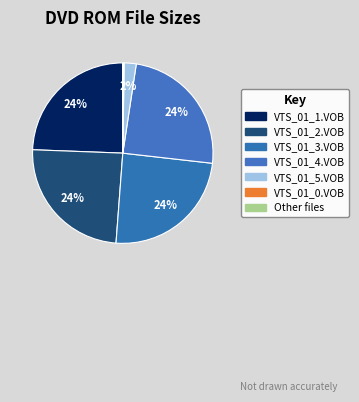

Is there a majority slice in this chart?

No